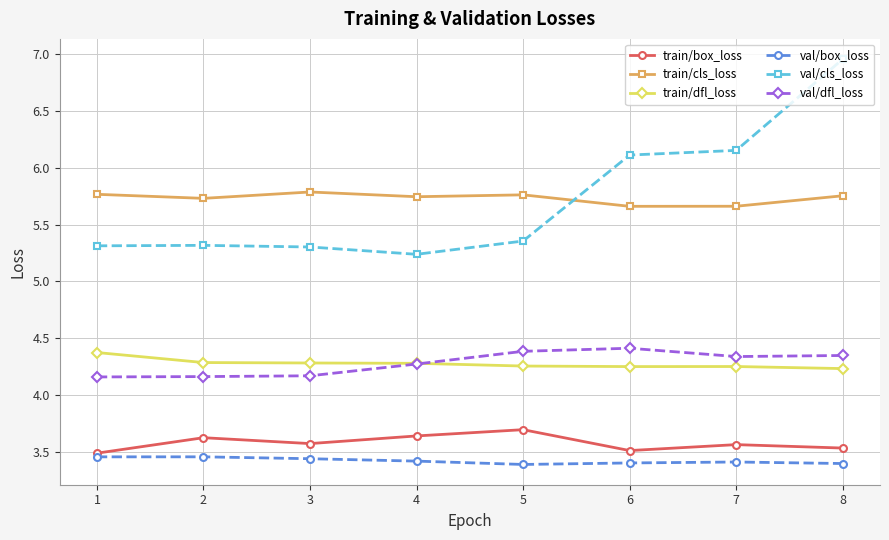

The value of val/box_loss at 7 is 1.5. True or false?

False